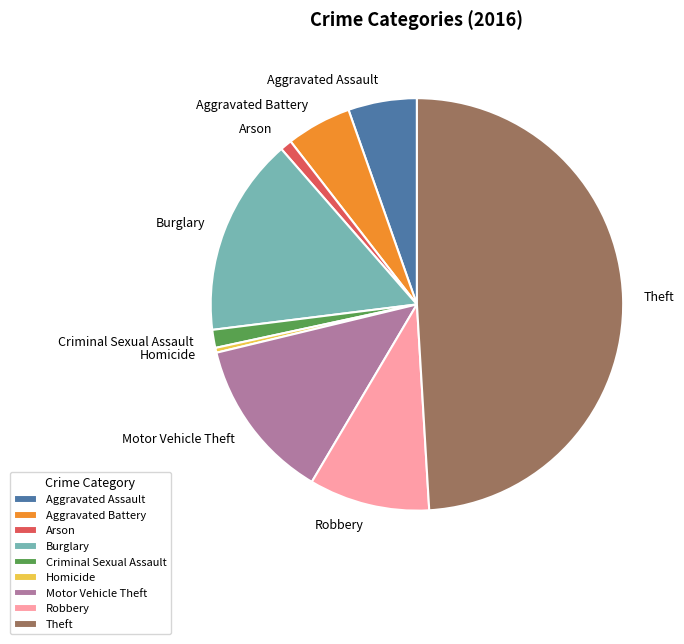

Which slice is the largest?

Theft